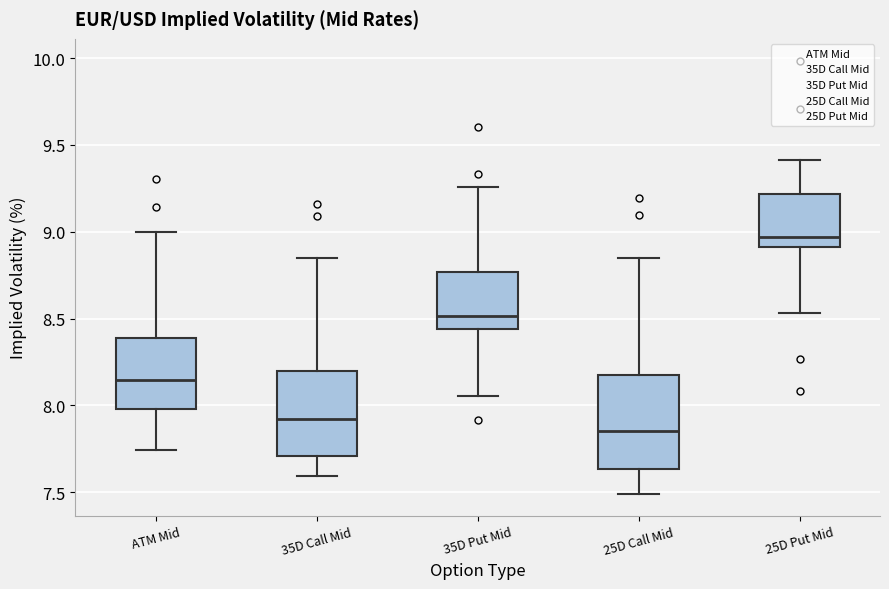

Which box has the highest median line?

25D Put Mid